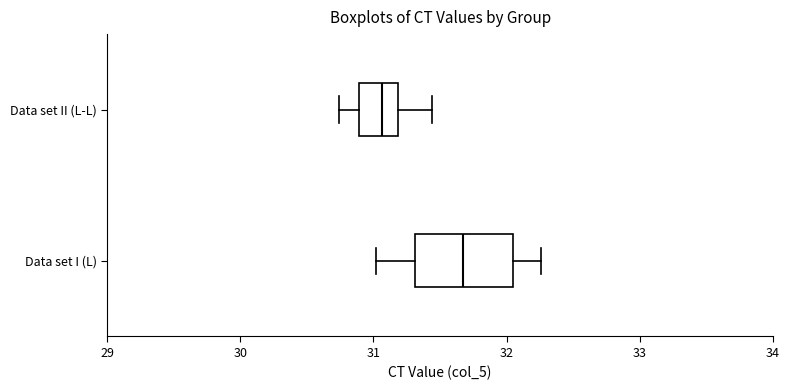

Which box's median line is the furthest to the left?

Data set II (L-L)